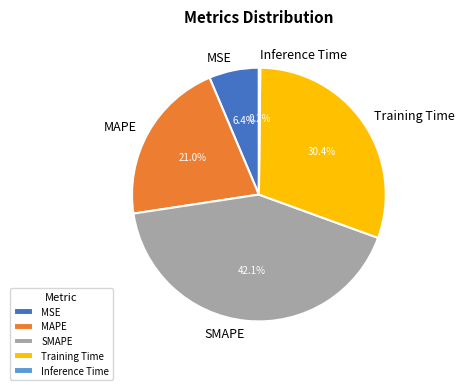

Is there any slice that represents more than half of the pie?

No